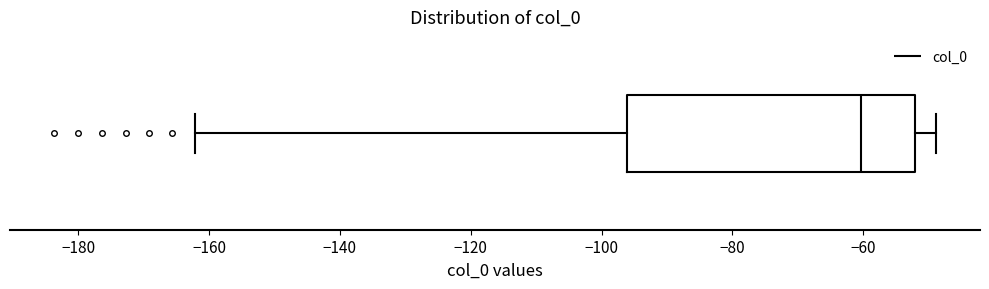

Read this box plot against the x-axis: the position of the median line, the range covered by the box, and the ends of both whiskers. The values are not printed on the chart, so give them approximately, as read against the axis.

median -60, box -96 to -52, whiskers -162 to -48